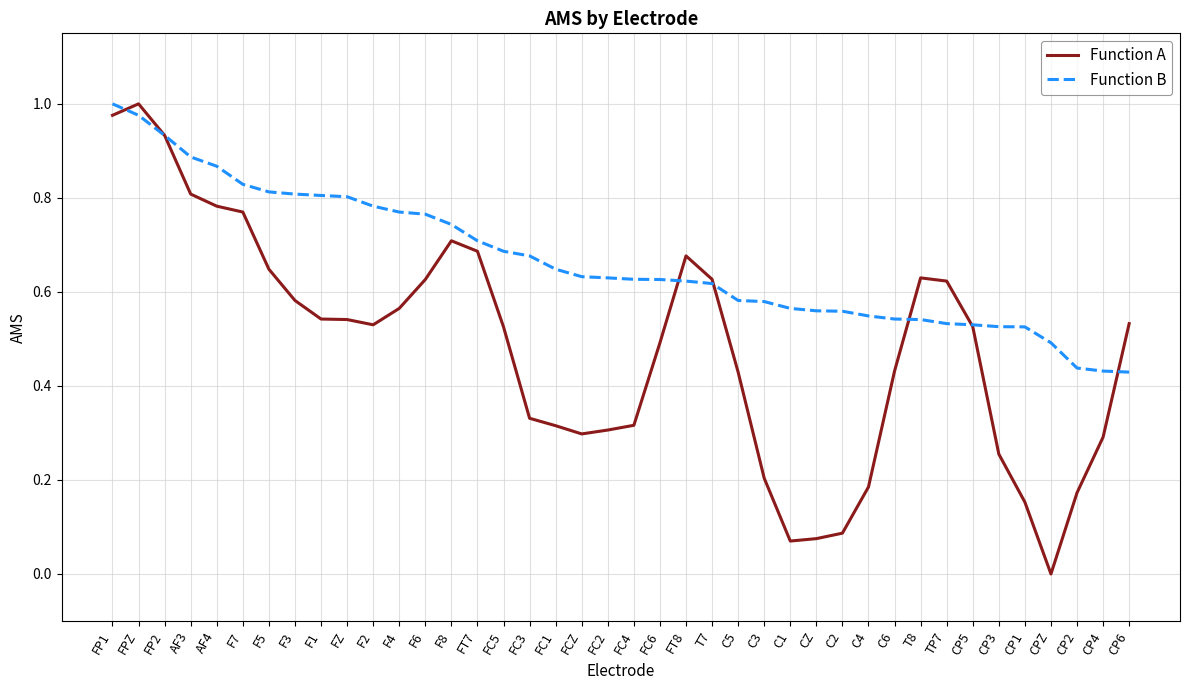

Which series ends up on top after the final intersection of Function B and Function A?

Function A